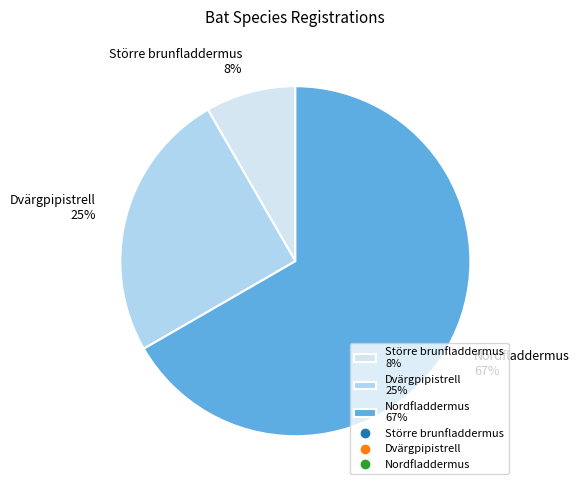

Which has a higher value, Större brunfladdermus 8% or Nordfladdermus 67%?

Nordfladdermus 67%